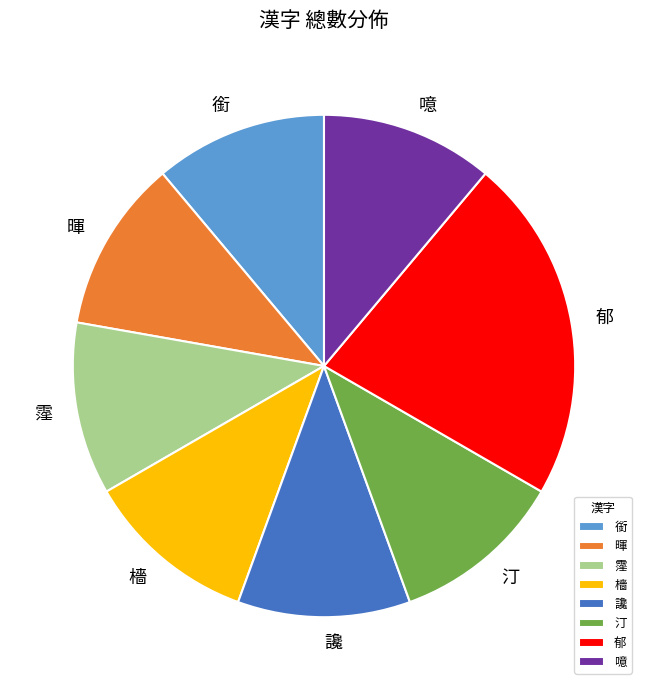

Do 讒 and 銜 together represent more than half of the pie?

No